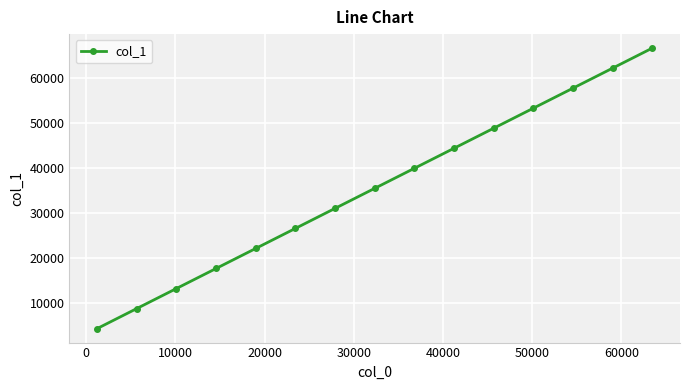

True or false: the data has more than 1 interior local peaks.

False